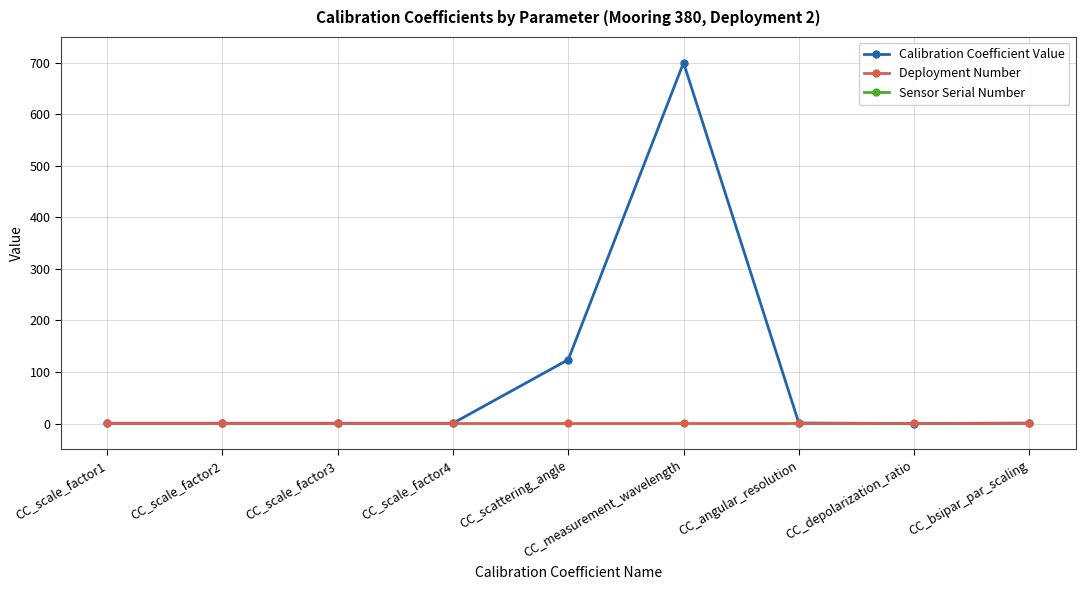

What is the label of the 1st point from the right?

CC_bsipar_par_scaling